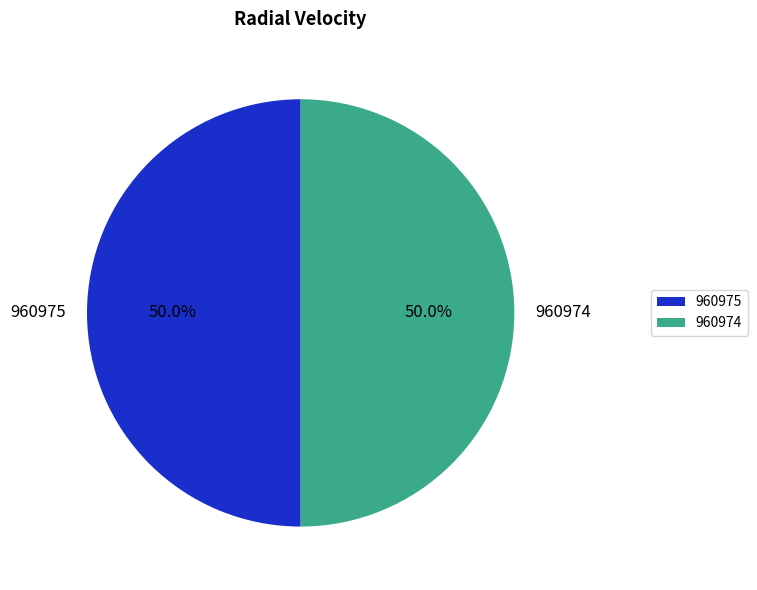

Count the number of slices in the pie.

2